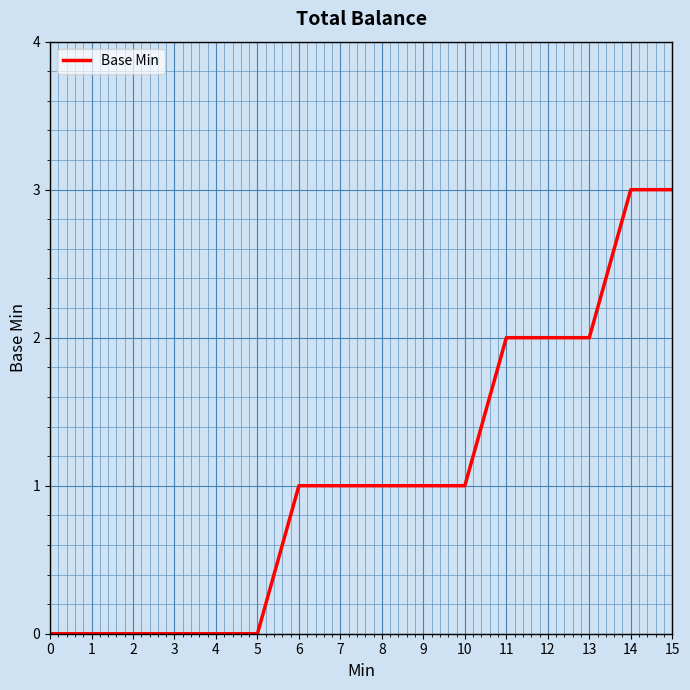

What is the maximum value shown in the chart?

3